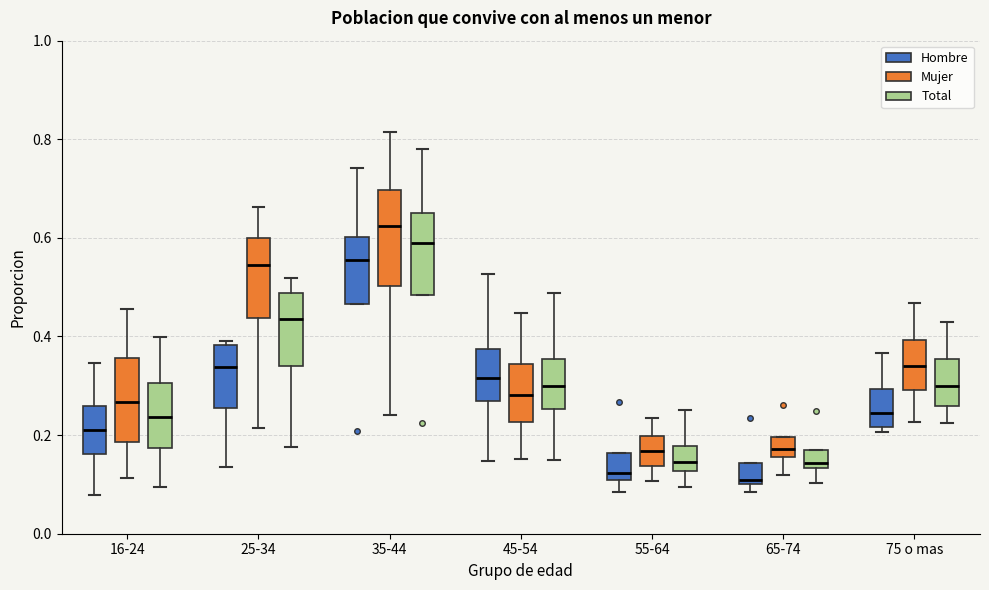

Which box's median line is the highest?

35-44 (Mujer)